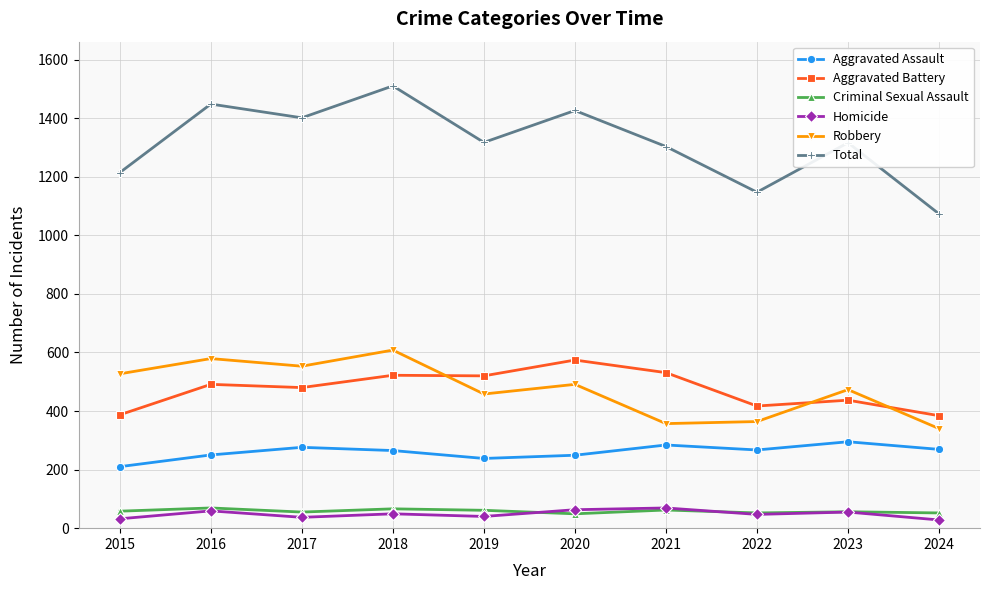

What is the difference between the highest and lowest values at 2016?

1389